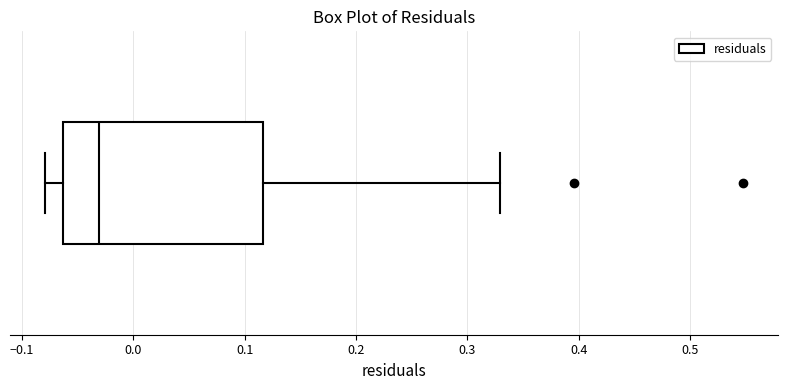

Transcribe this box plot: give where the median line is, the range the box spans, and where the two whiskers end, as read against the x-axis. The values are not printed on the chart, so give them approximately, as read against the axis.

median -0.03, box -0.06 to 0.12, whiskers -0.08 to 0.33